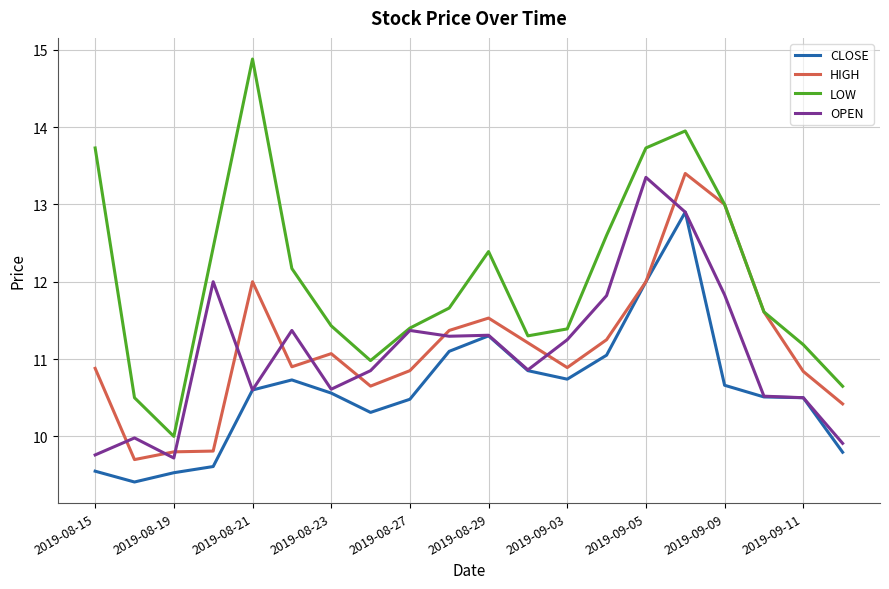

Which series has the largest total across all categories?

LOW